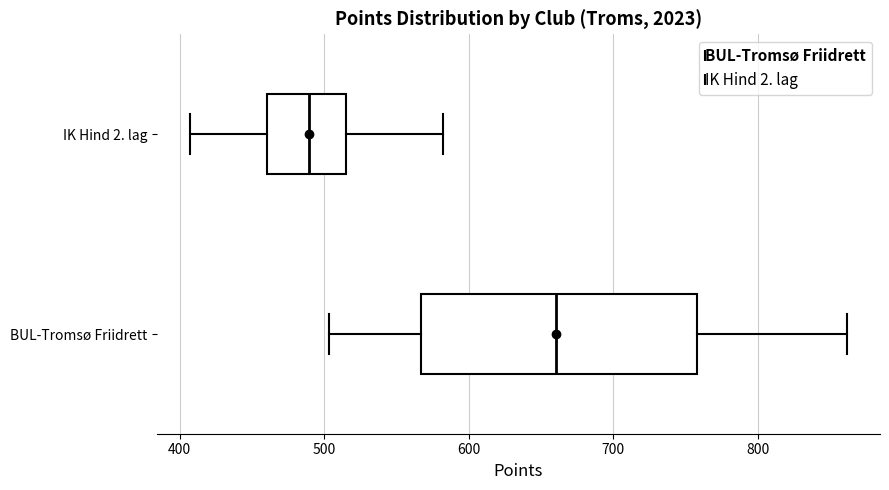

Reading bottom to top, read every box against the x-axis: the position of its median line, the range the box covers, and the ends of its whiskers. The values are not printed on the chart, so give them approximately, as read against the axis.

BUL-Tromsø Friidrett: median 660, box 570 to 760, whiskers 500 to 860
IK Hind 2. lag: median 490, box 460 to 520, whiskers 410 to 580